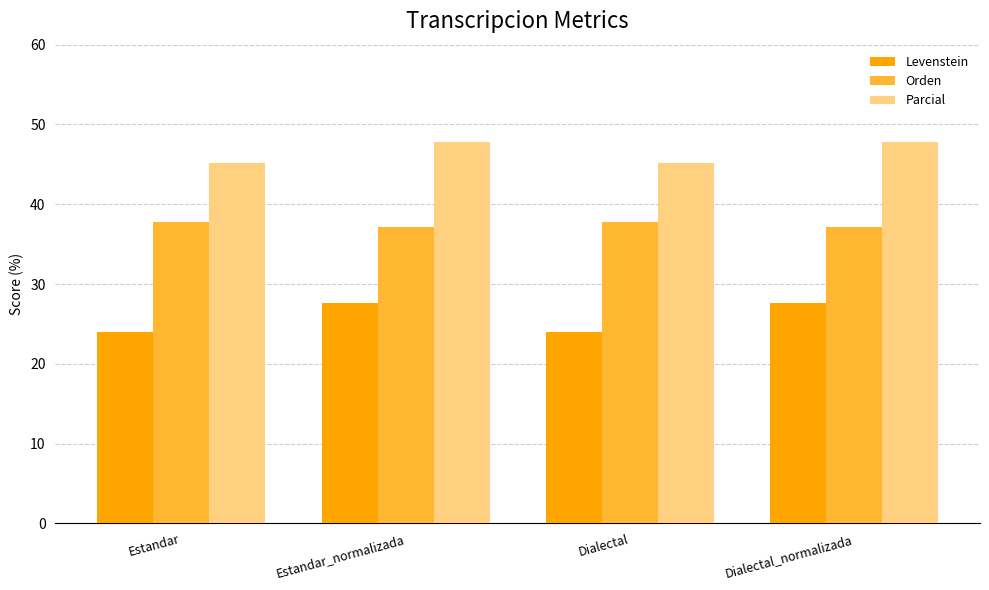

Where does the Levenstein series first go above 27?

Estandar_normalizada